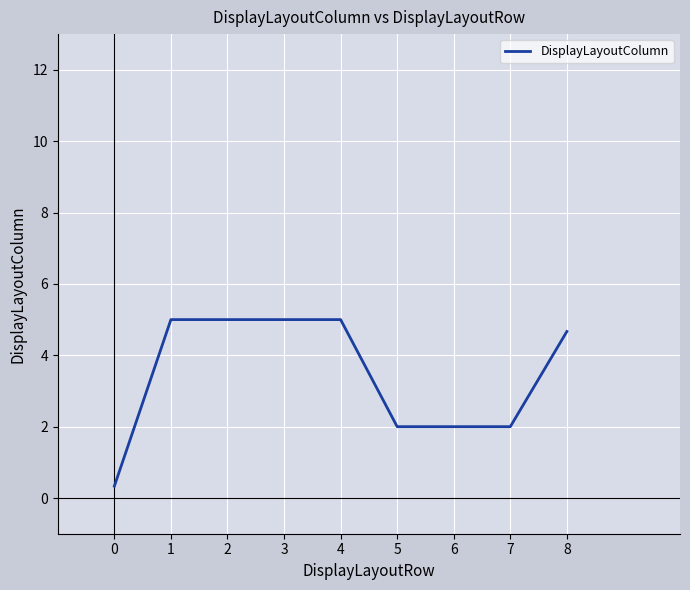

The chart shows a value of 8.3 at 8. True or false?

False